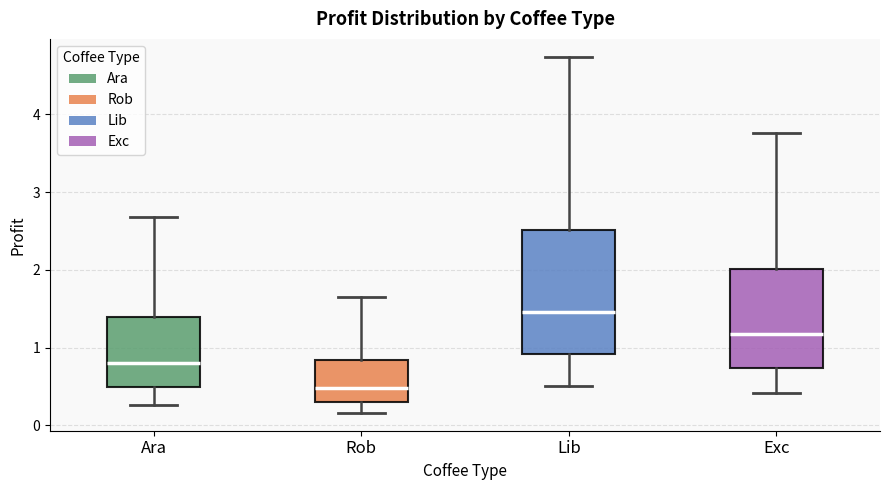

Where is the lower edge of the box for Lib on the y-axis? The values are not printed on the chart, so give them approximately, as read against the axis.

0.9